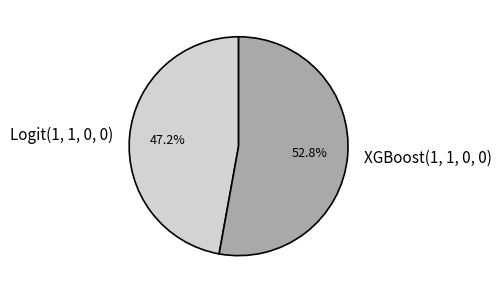

Which category accounts for the majority?

XGBoost(1, 1, 0, 0)